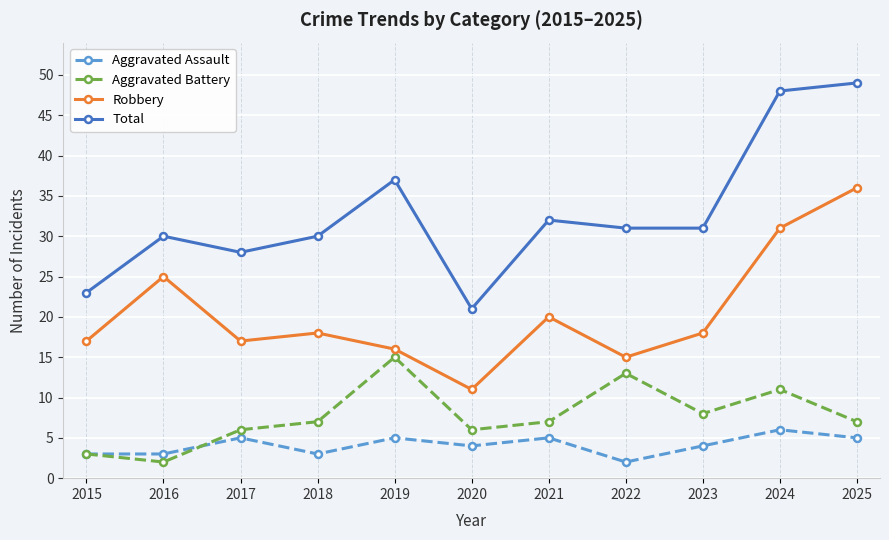

Is the value of Robbery at 2016 greater than the value of Aggravated Assault at 2025?

Yes